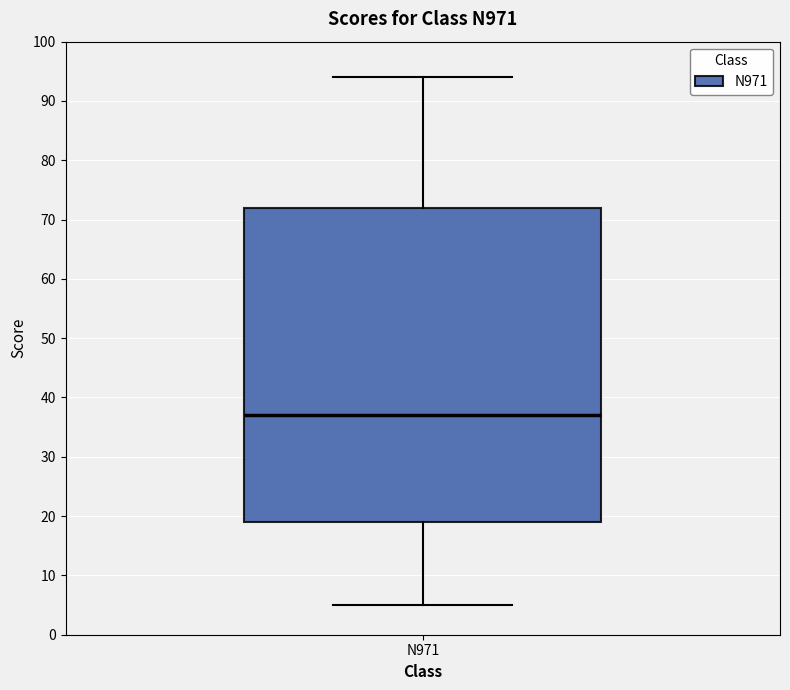

Where is the upper edge of the box for N971 on the y-axis? The values are not printed on the chart, so give them approximately, as read against the axis.

72